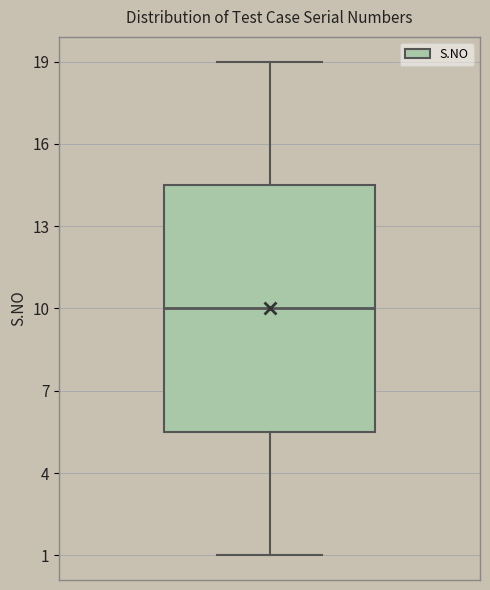

Where does the lower whisker of the box end on the y-axis? The values are not printed on the chart, so give them approximately, as read against the axis.

1.0